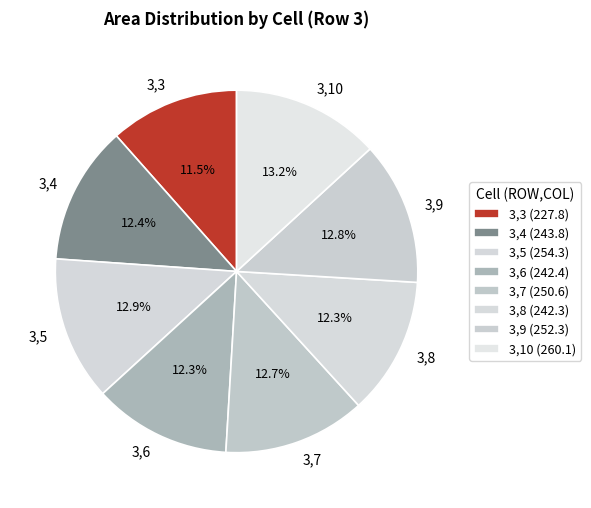

Do 3,5 and 3,4 together represent more than half of the pie?

No